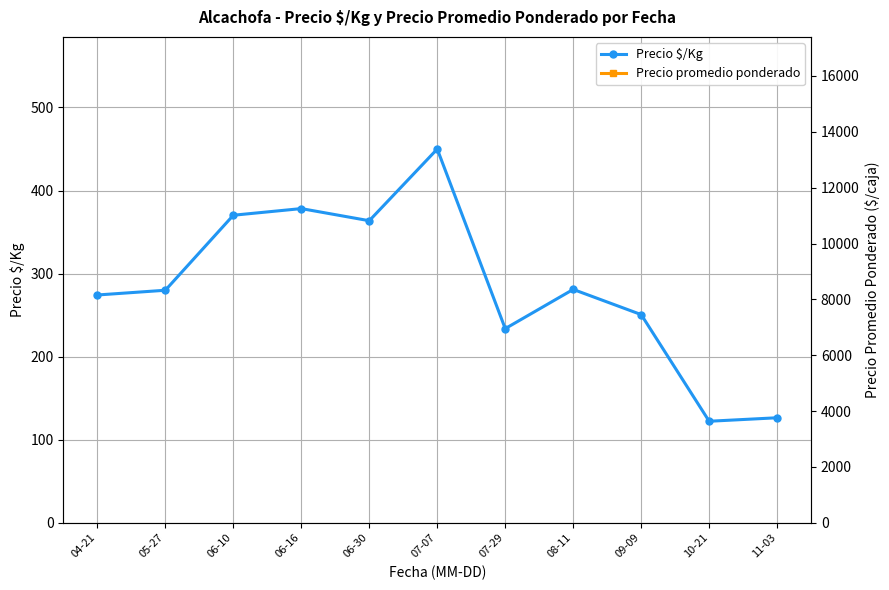

How many values in the Precio promedio ponderado series exceed 11166?

6